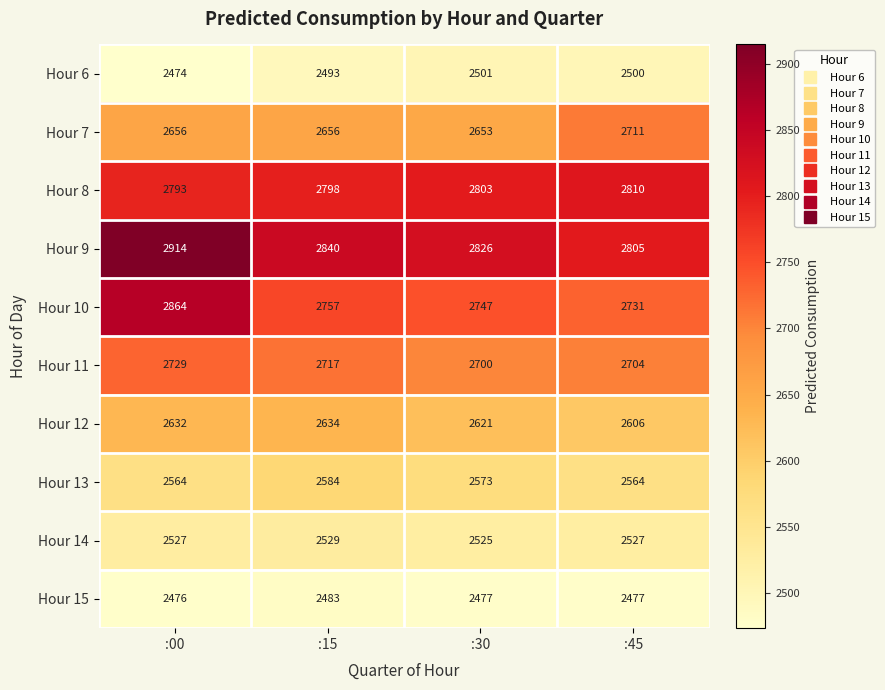

What is the difference between the Hour 8 values at :15 and :45?

12